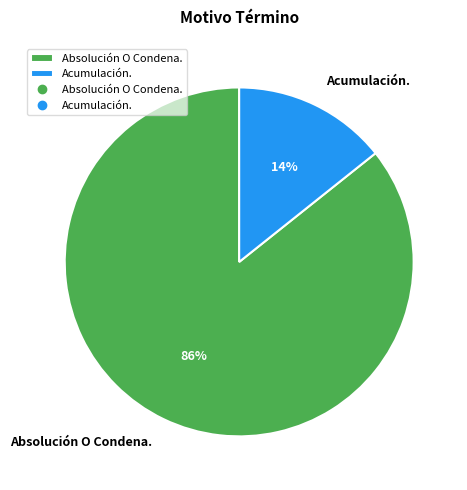

To the nearest percent, what is the average slice percentage?

50%